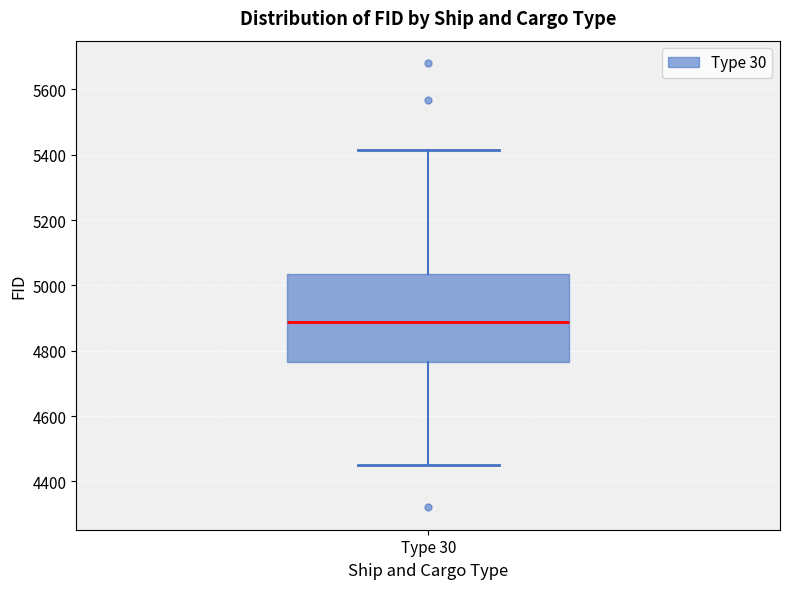

Where is the upper edge of the box for Type 30 on the y-axis? The values are not printed on the chart, so give them approximately, as read against the axis.

5040